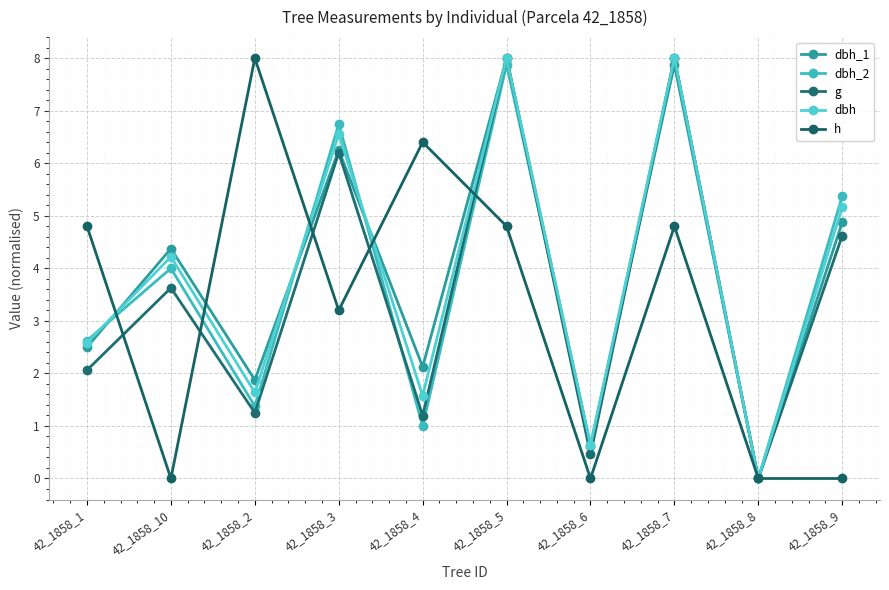

What is the total value across all series at 42_1858_7?

36.7